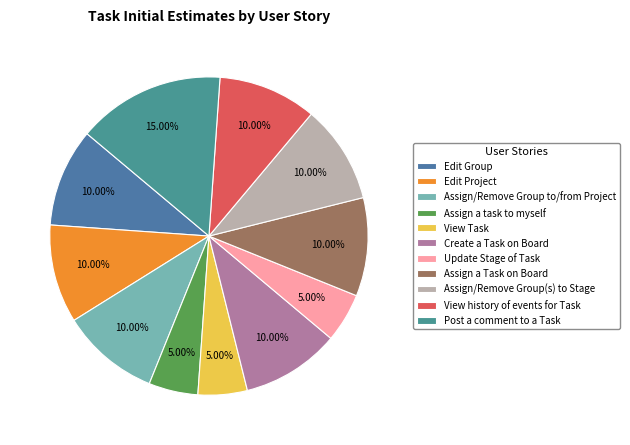

How many slices are in this pie chart?

11